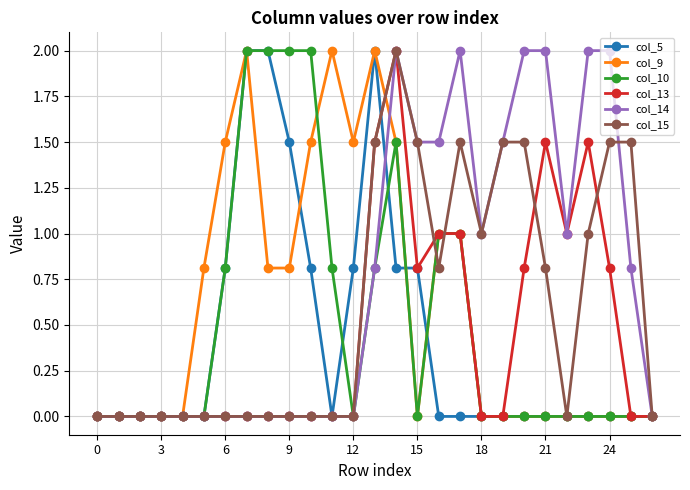

What is the highest value of the col_10 series?

2.0